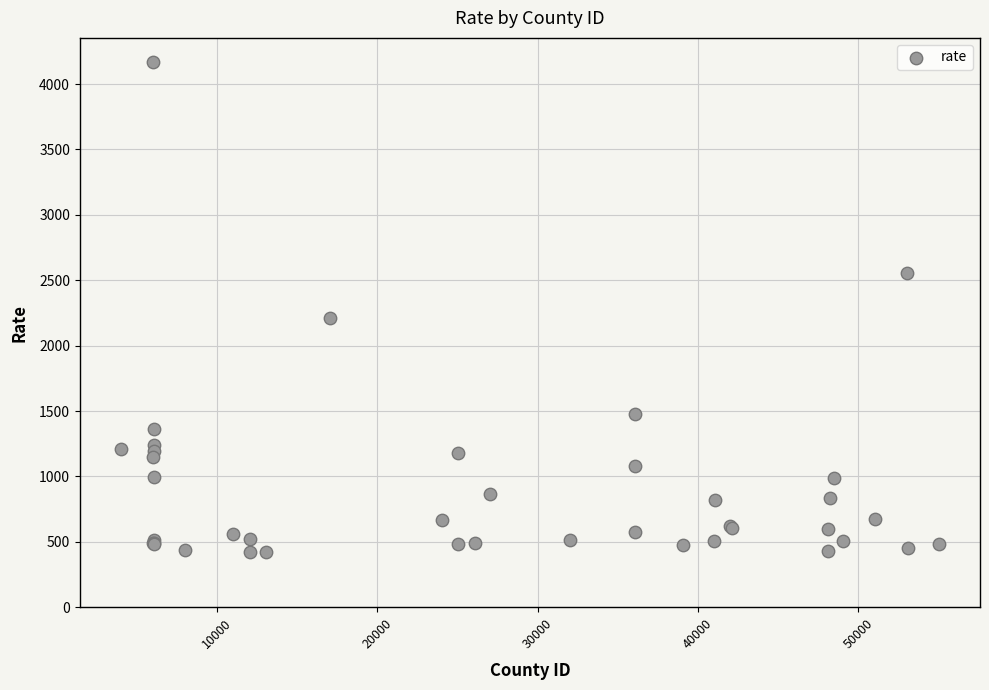

What Y value in the scatter plot is closest to 2295?

2212